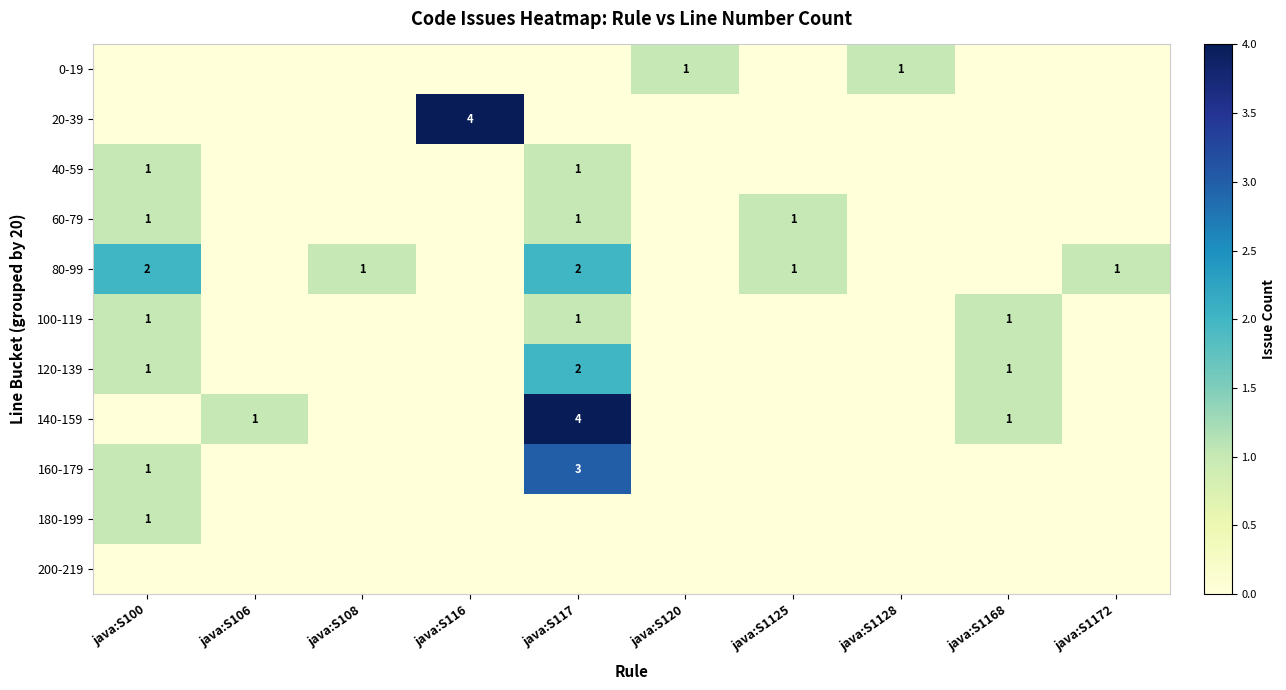

Is it true that 100-119 equals 1 at java:S1168?

True